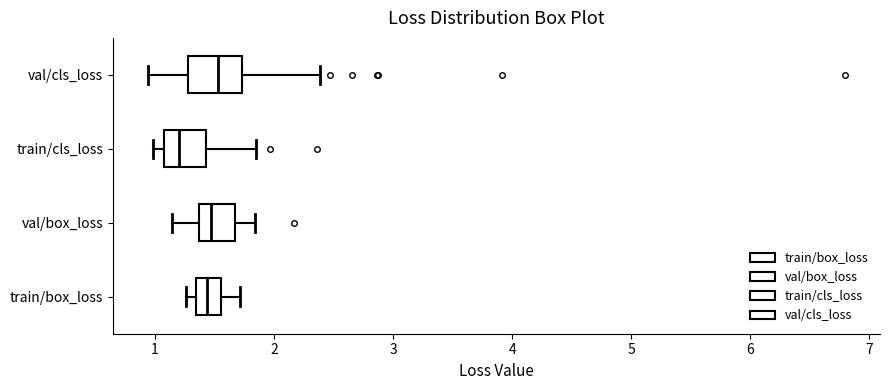

Comparing the boxes themselves (not the whiskers), which one is the widest?

val/cls_loss